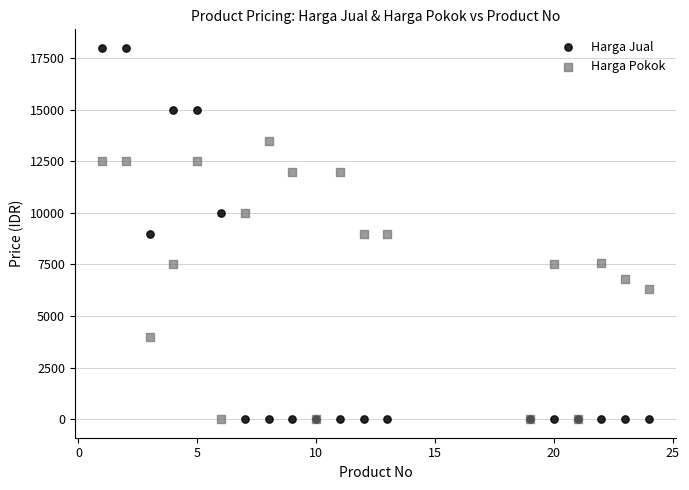

Which series has the largest Y range (max minus min)?

Harga Jual